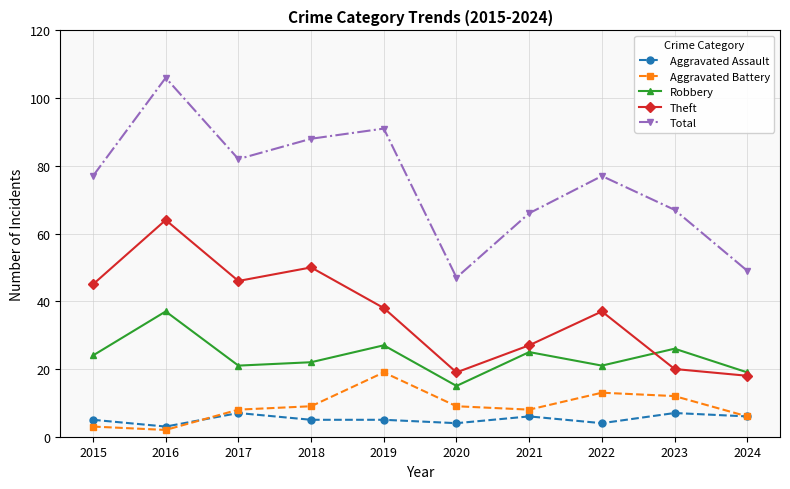

What is the total value across all series at 2015?

154